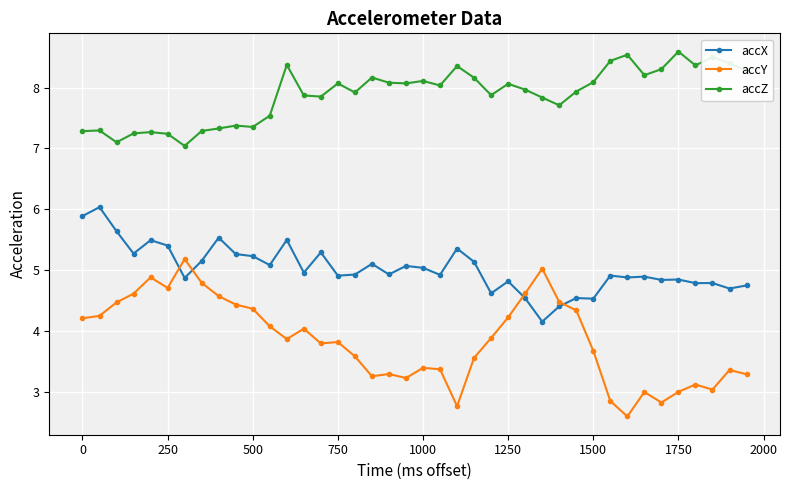

List the series in order of their peak value, highest first.

accZ, accX, accY